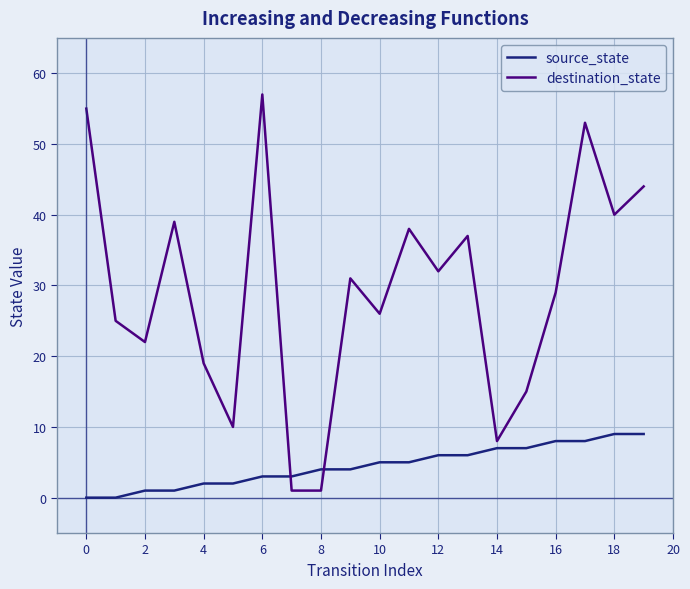

After their last crossing, which series has the higher values: destination_state or source_state?

destination_state